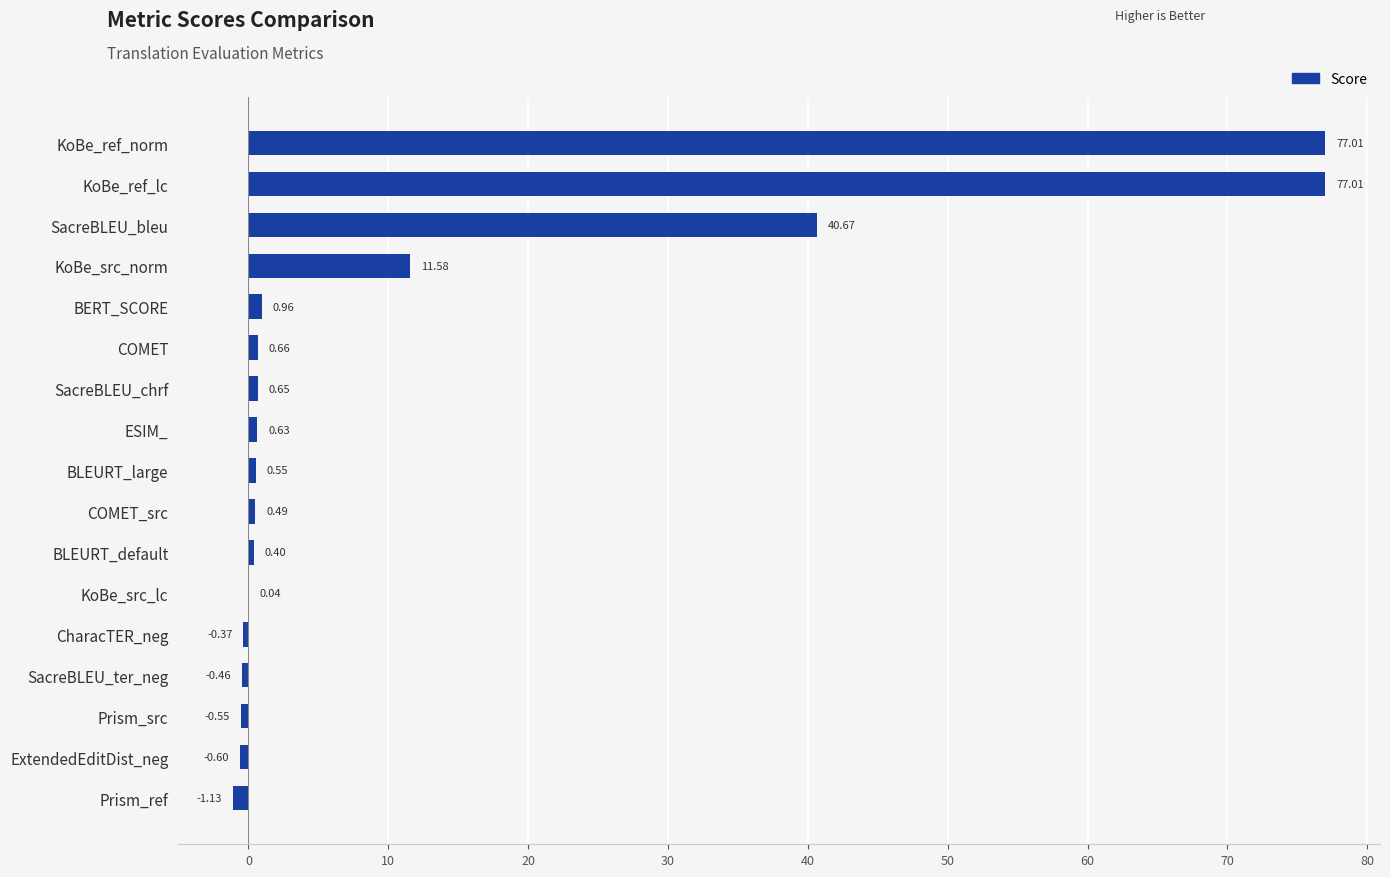

What is the maximum value shown in the chart?

77.0